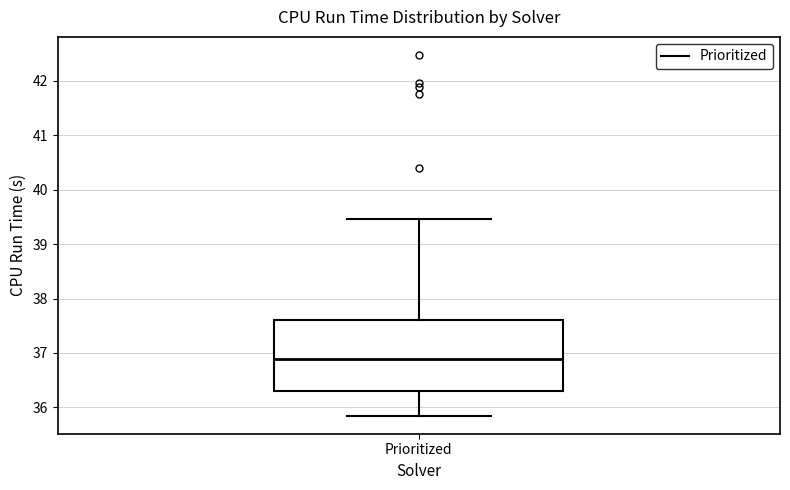

Where is the upper edge of the box for Prioritized on the y-axis? The values are not printed on the chart, so give them approximately, as read against the axis.

37.6